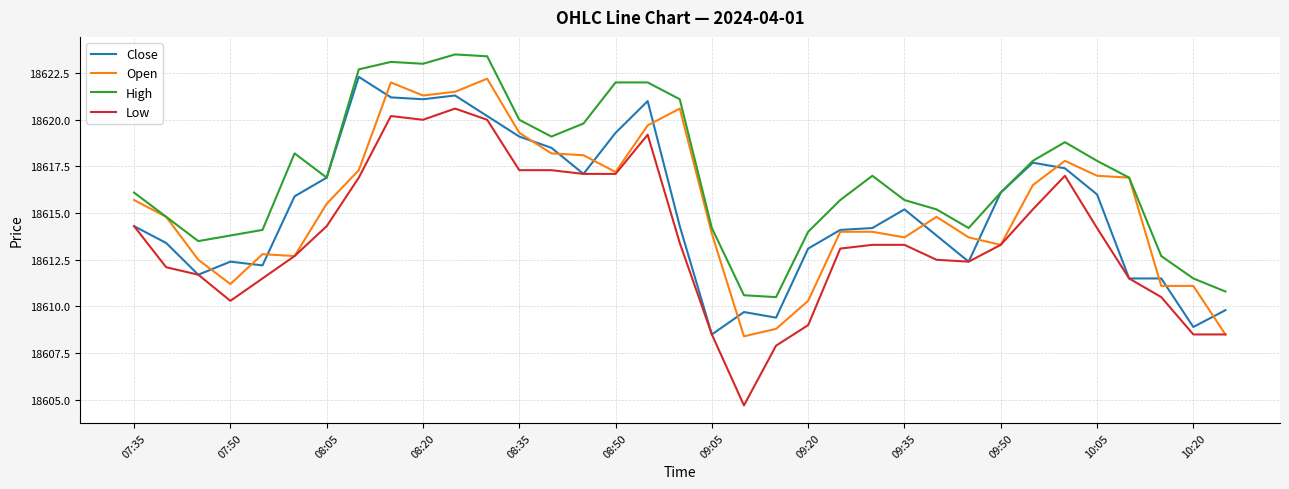

Which series has the widest spread of values?

Low